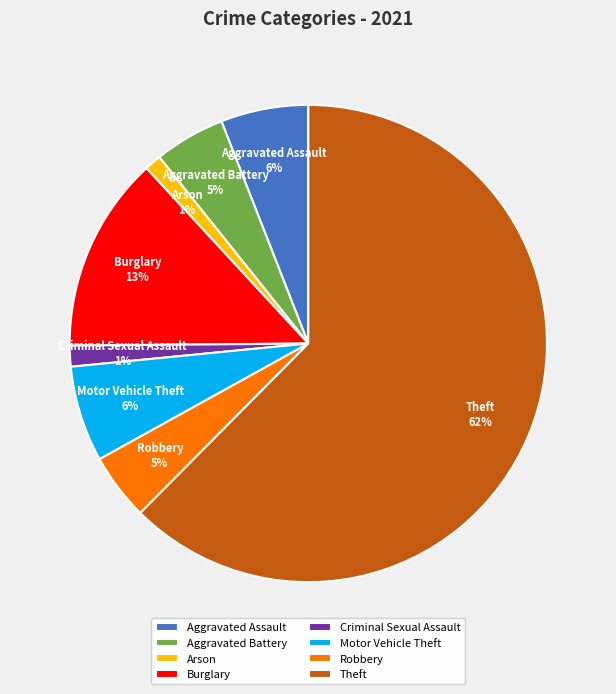

What is the smallest slice in the pie chart?

Arson